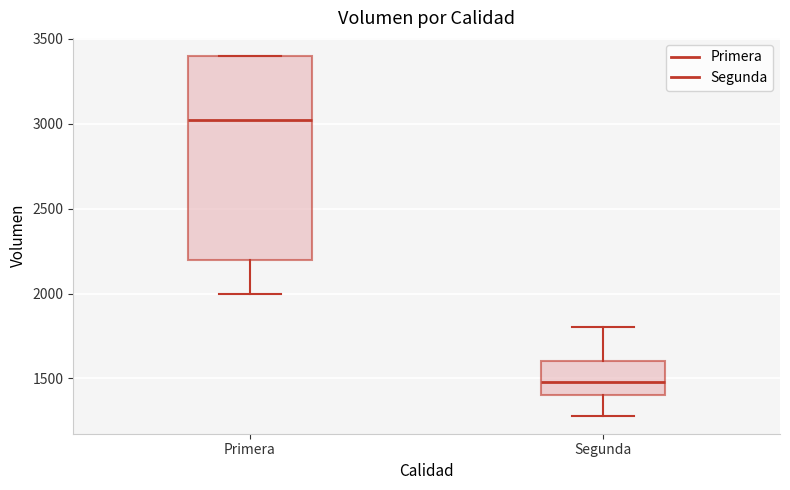

Comparing the boxes themselves (not the whiskers), which one is the tallest?

Primera